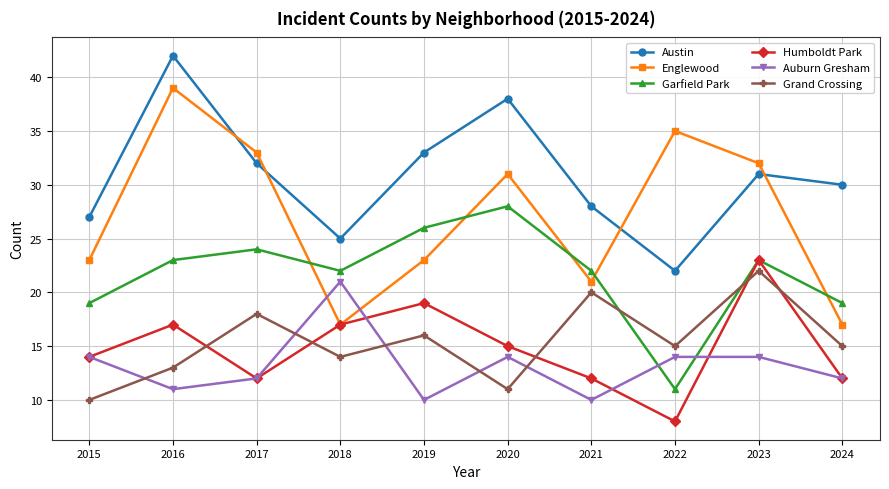

What is the spread (max minus min) of values at 2017?

21